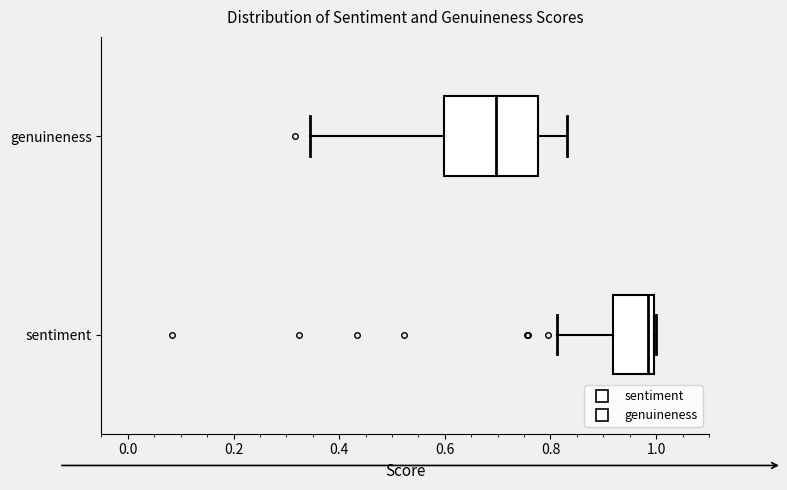

Reading bottom to top, transcribe this box plot: for each box, give where its median line is, the range the box spans, and where its two whiskers end, as read against the x-axis. The values are not printed on the chart, so give them approximately, as read against the axis.

sentiment: median 0.98, box 0.92 to 1.00, whiskers 0.82 to 1.00
genuineness: median 0.70, box 0.60 to 0.78, whiskers 0.34 to 0.84